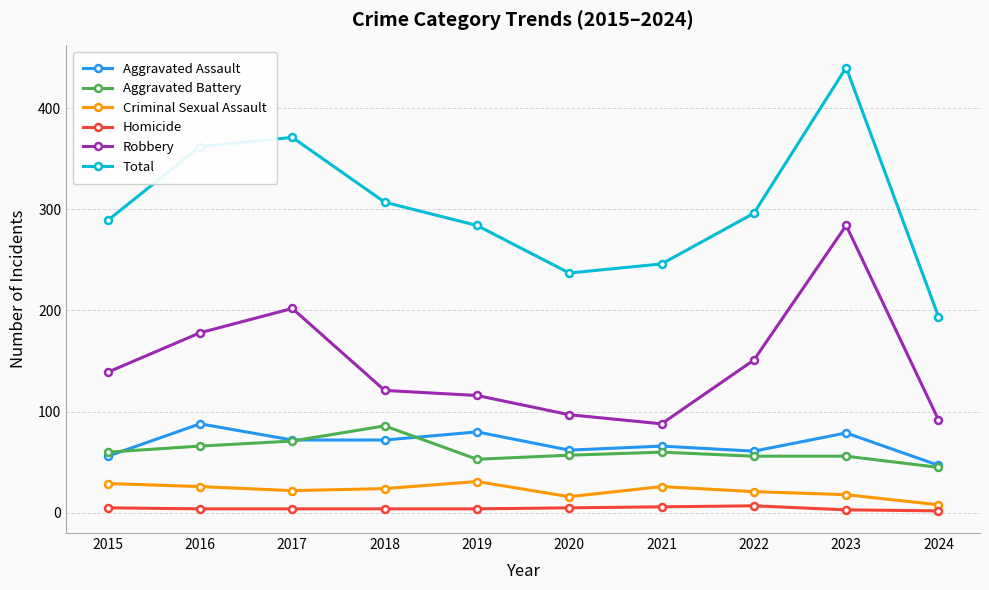

How many lines are shown in the chart?

6